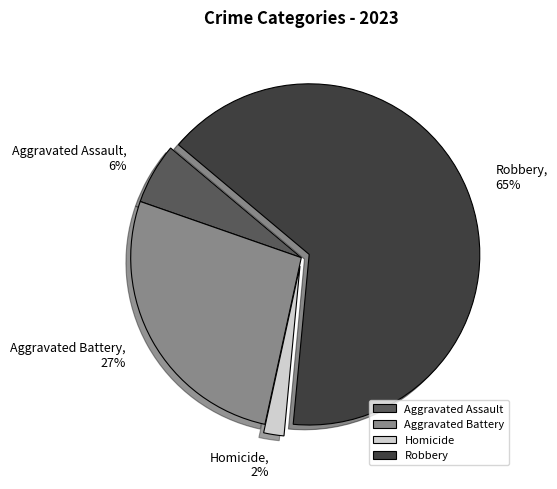

To the nearest percent, what is the difference between the Aggravated Battery and Aggravated Assault slice percentages?

21%